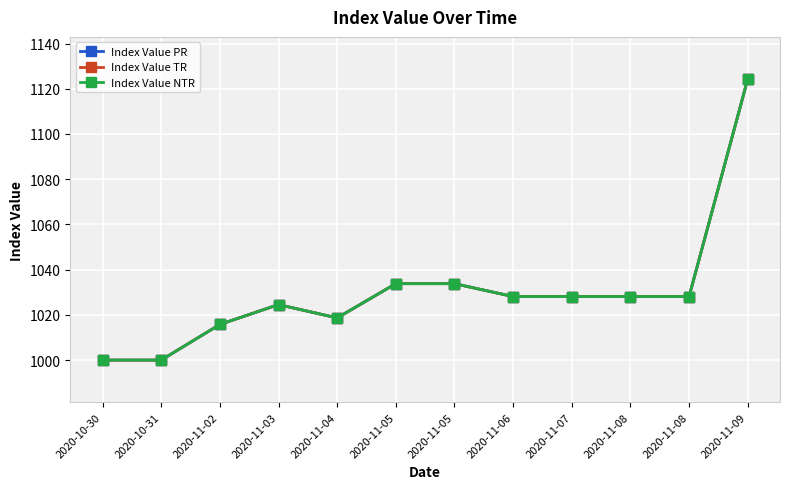

Is this an area chart (filled region under the line)?

No